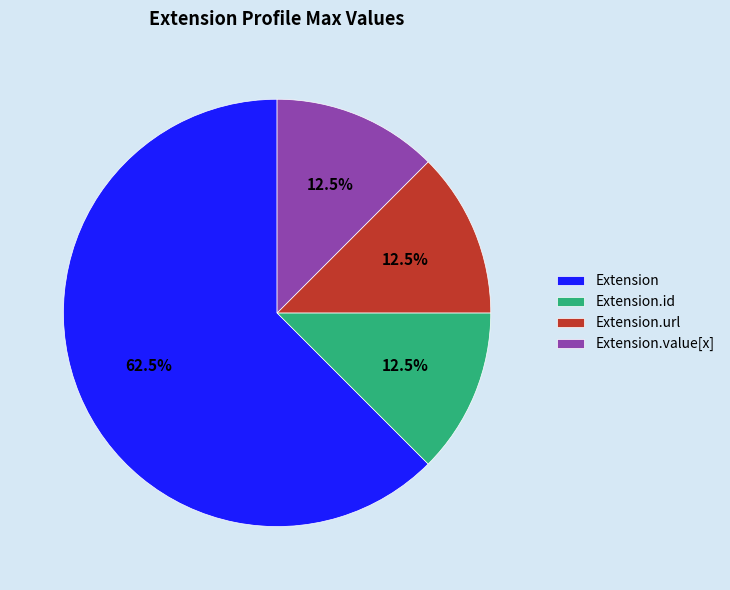

True or false: Extension.url accounts for 99% of the total.

False